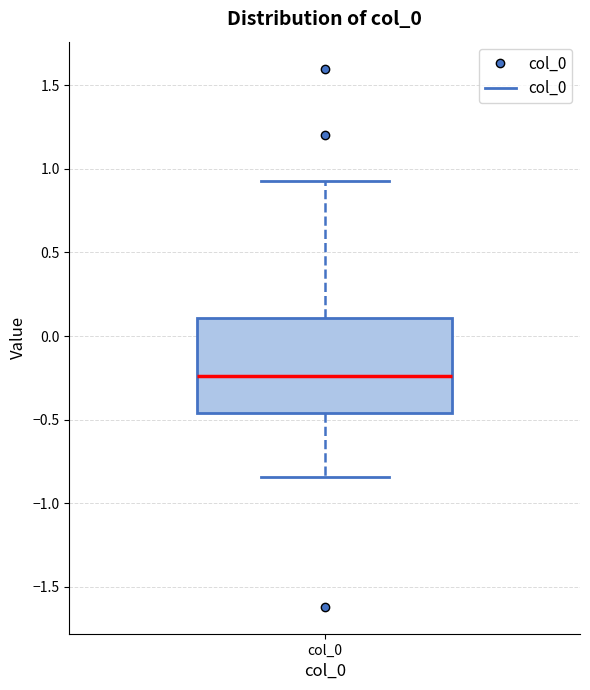

Where does the upper whisker of the box for col_0 end on the y-axis? The values are not printed on the chart, so give them approximately, as read against the axis.

0.95